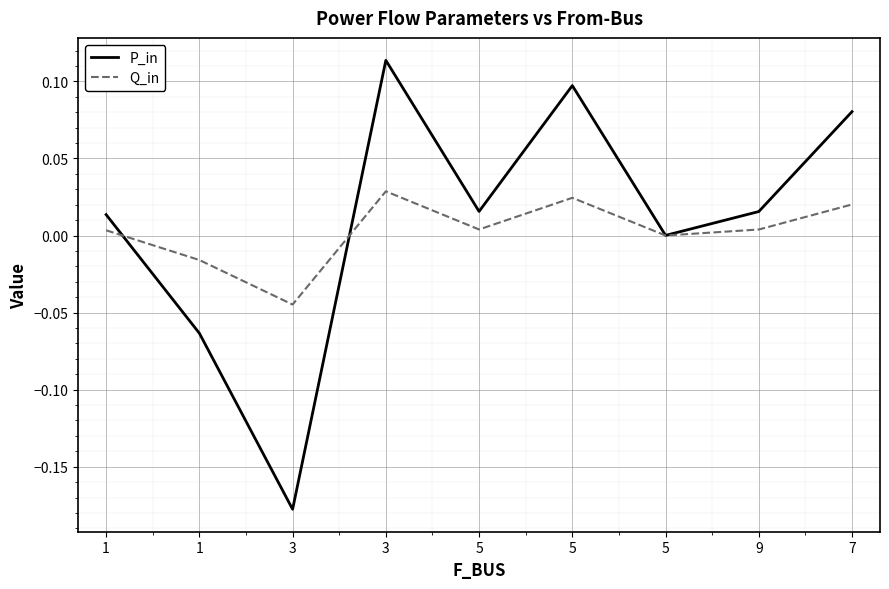

Which category has the lowest value across all series?

3